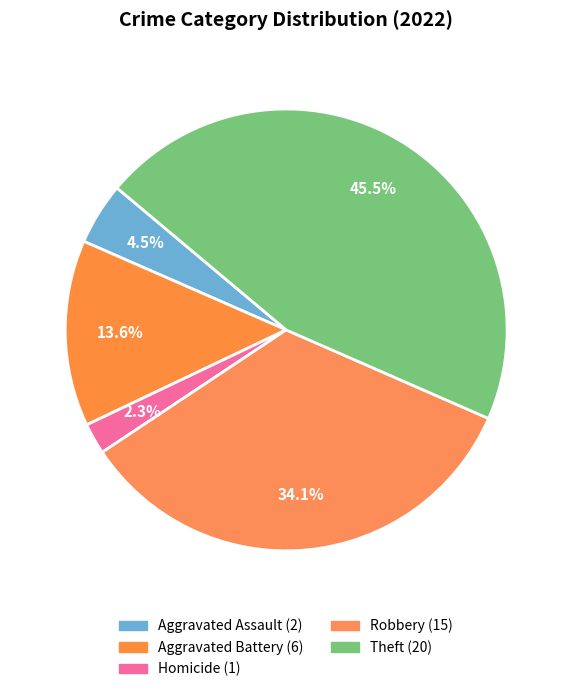

How many slices are in this pie chart?

5